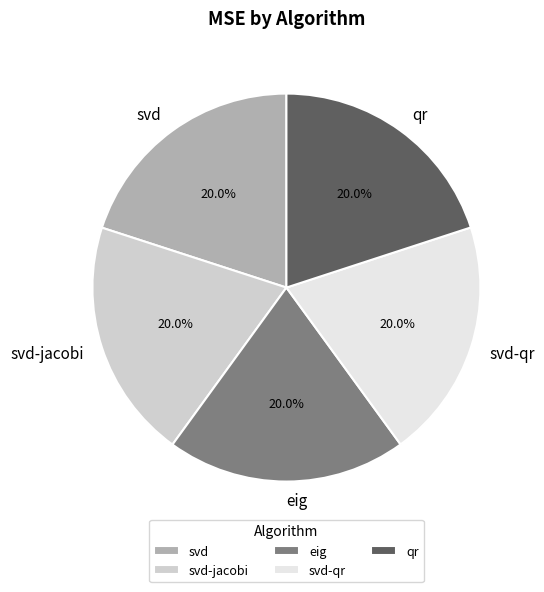

Approximately how many times larger is the value at svd compared to svd-qr?

1.0